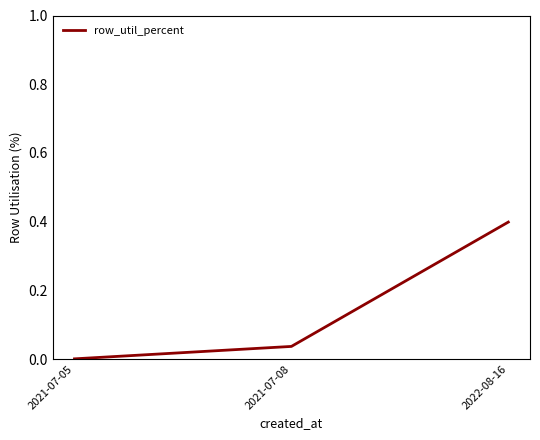

Which has a higher value, 2021-07-05 or 2022-08-16?

2022-08-16